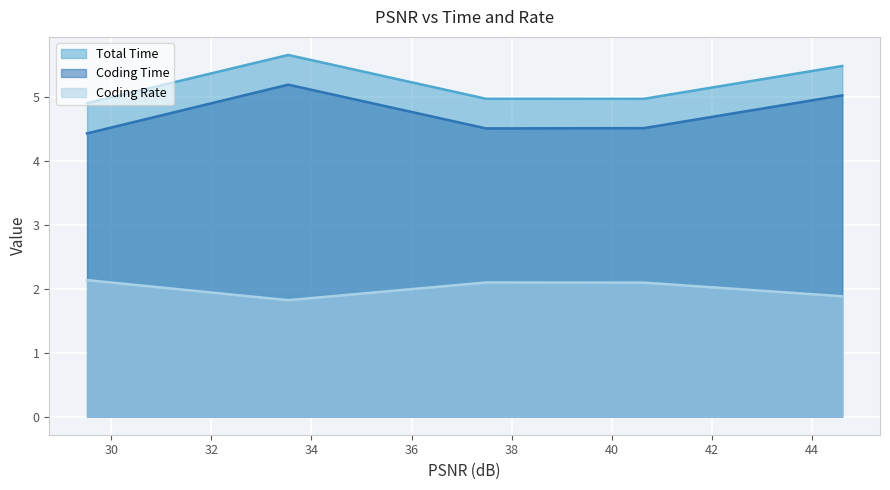

What is the spread (max minus min) of values at 44.5996?

3.6